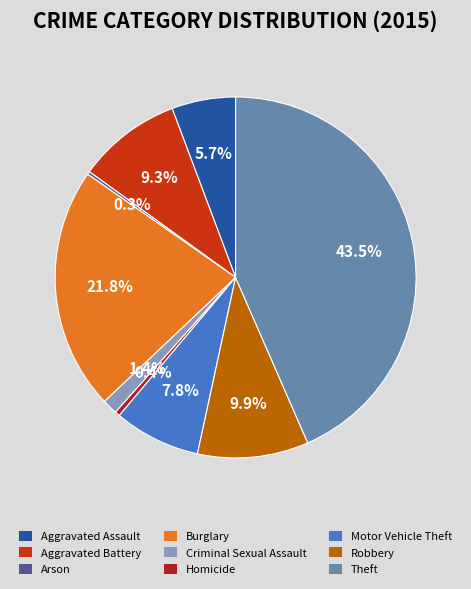

Which category has the biggest portion of the pie?

Theft